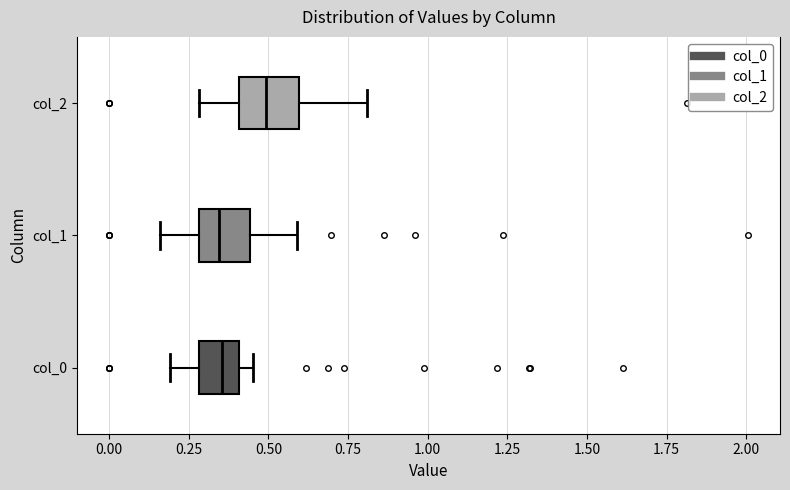

Reading bottom to top, transcribe this box plot: for each box, give where its median line is, the range the box spans, and where its two whiskers end, as read against the x-axis. The values are not printed on the chart, so give them approximately, as read against the axis.

col_0: median 0.35, box 0.30 to 0.40, whiskers 0.20 to 0.45
col_1: median 0.35, box 0.30 to 0.45, whiskers 0.15 to 0.60
col_2: median 0.50, box 0.40 to 0.60, whiskers 0.30 to 0.80